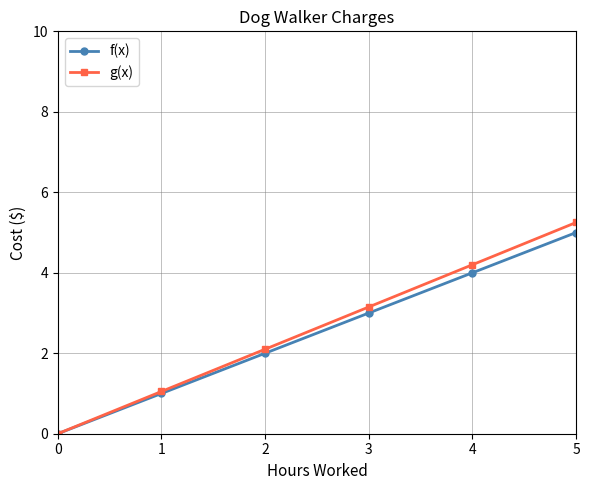

Is the value of g(x) at 0 greater than the value of f(x) at 1?

No